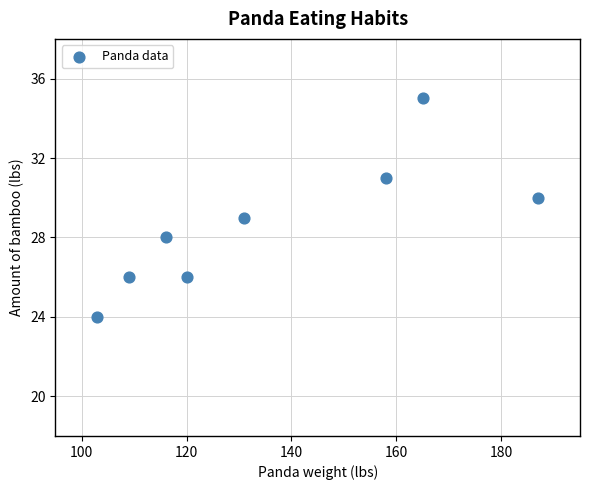

What is the range of Y values (max minus min)?

11